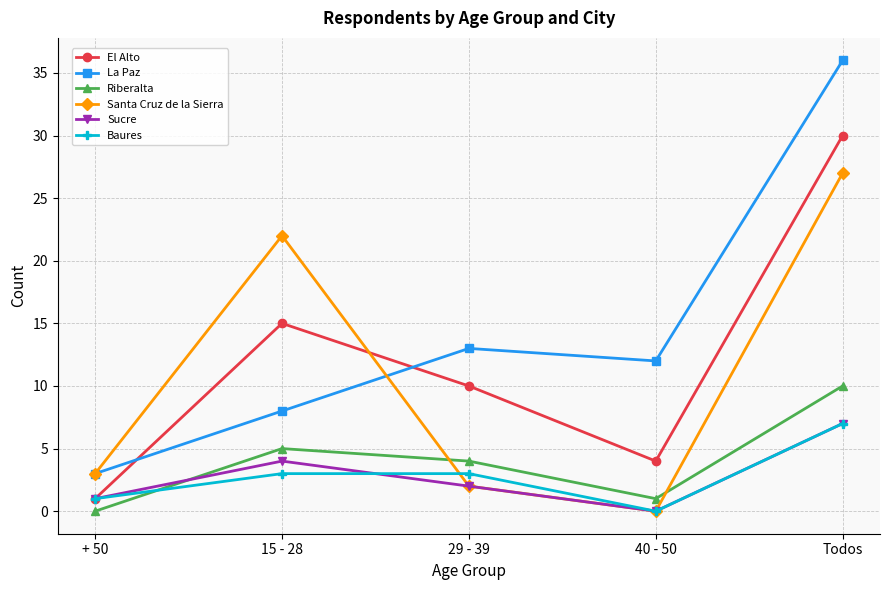

What is the average value of the Baures series?

3